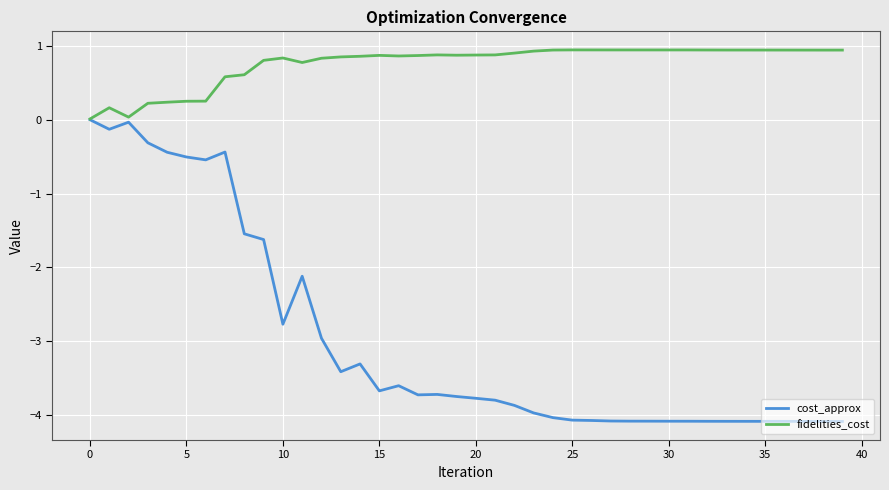

What is the lowest value of the cost_approx series?

-4.1